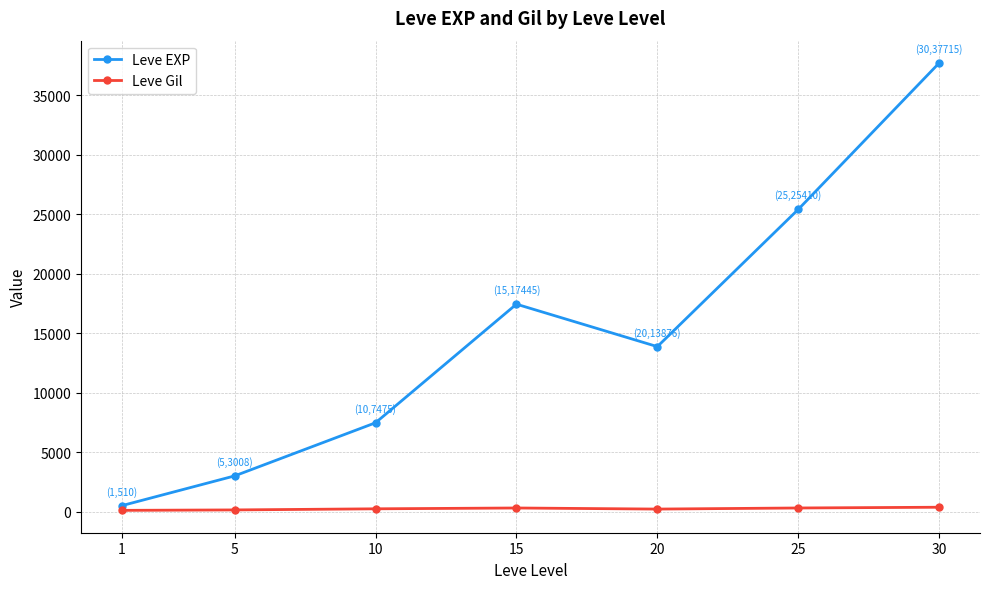

How many series are shown in this chart?

2